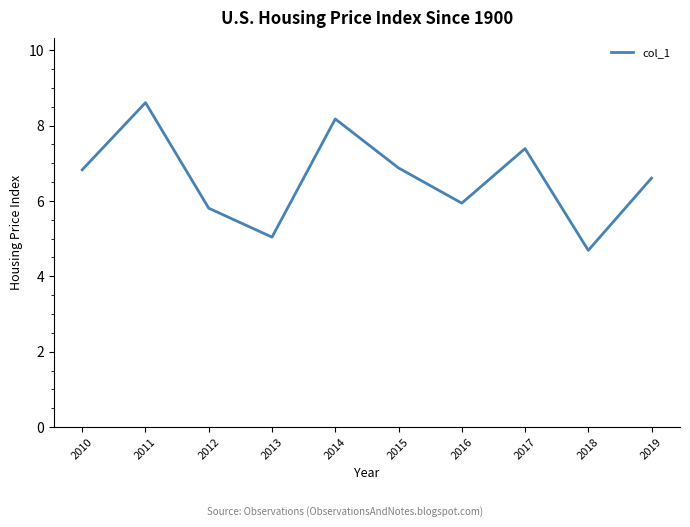

At which label does the data first exceed 6?

2010